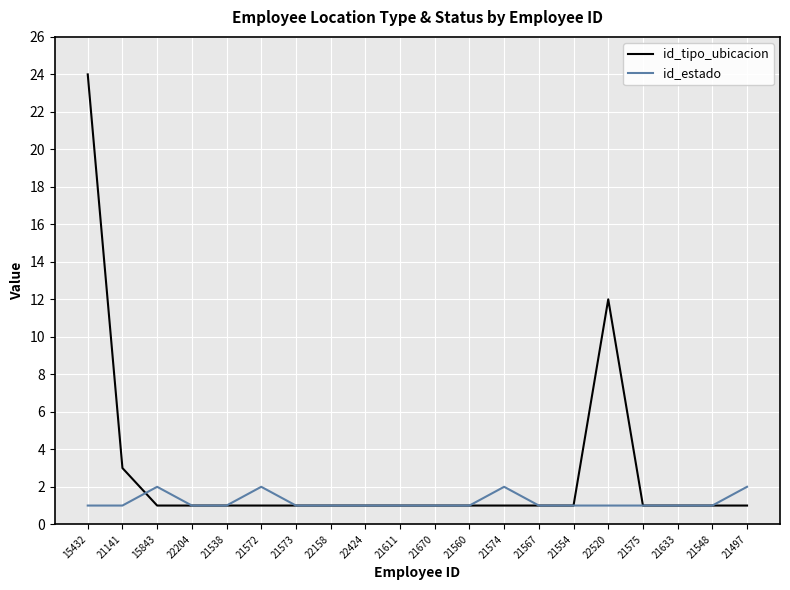

What is the maximum value for id_tipo_ubicacion?

24